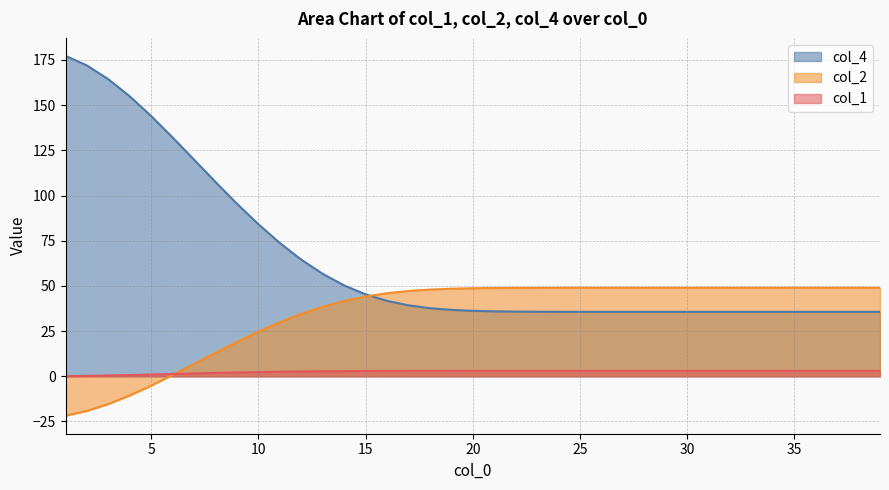

At 37, list the series in order from largest to smallest.

col_2, col_4, col_1